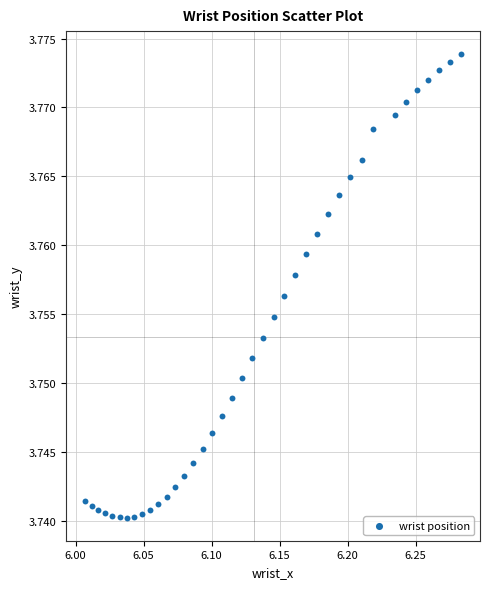

What is the range of X values (max minus min)?

0.3